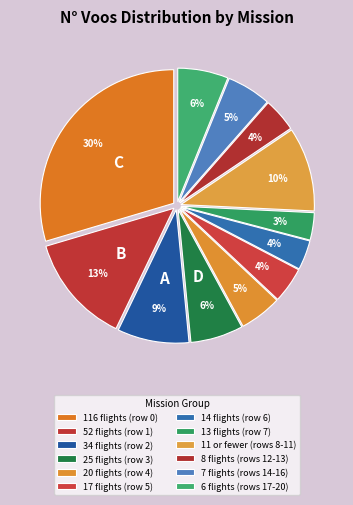

Count the number of slices in the pie.

12